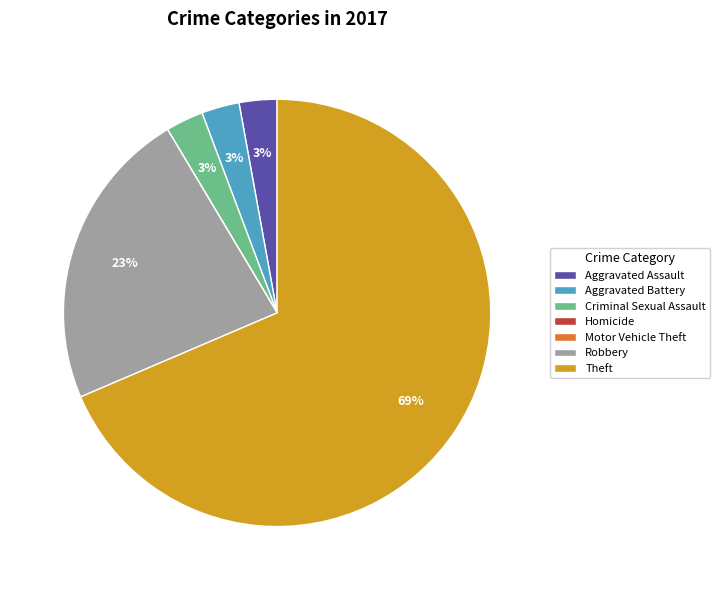

What is the majority slice?

Theft